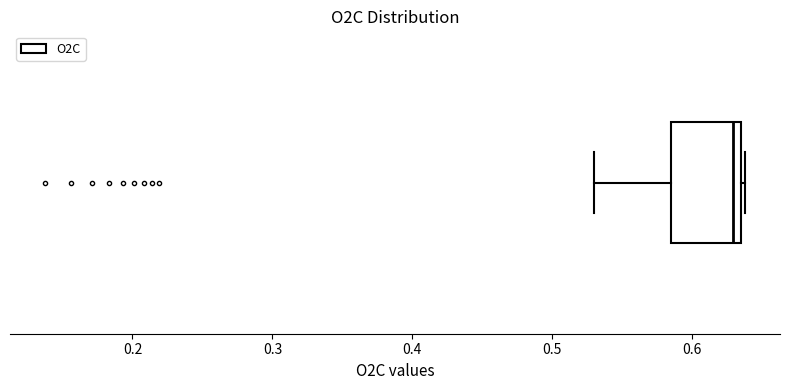

Transcribe this box plot: give where the median line is, the range the box spans, and where the two whiskers end, as read against the x-axis. The values are not printed on the chart, so give them approximately, as read against the axis.

median 0.63 (just left of the box's right edge), box 0.59 to 0.63, whiskers 0.53 to 0.64